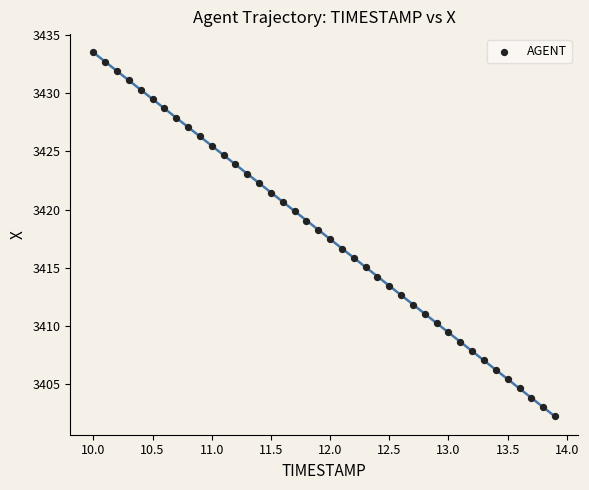

What is the range of X values (max minus min)?

3.9